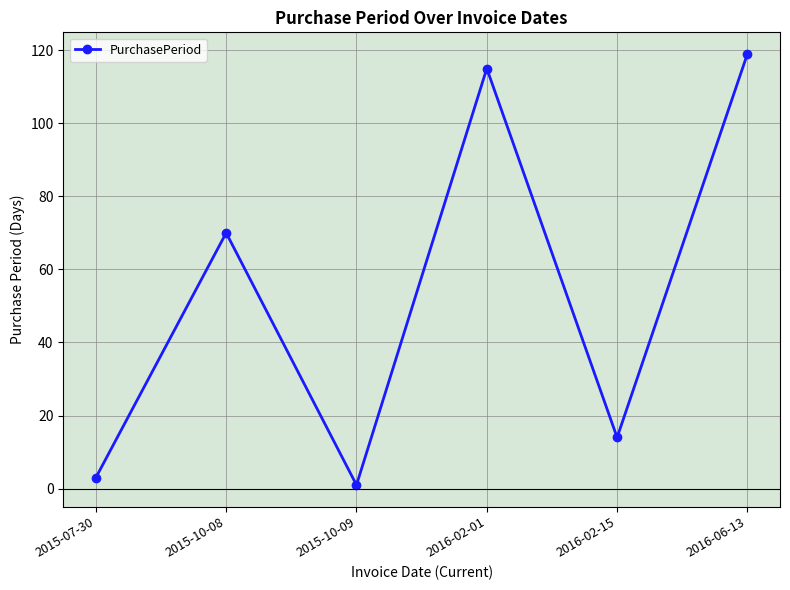

Is it true that the value at 2015-10-09 is 1?

True